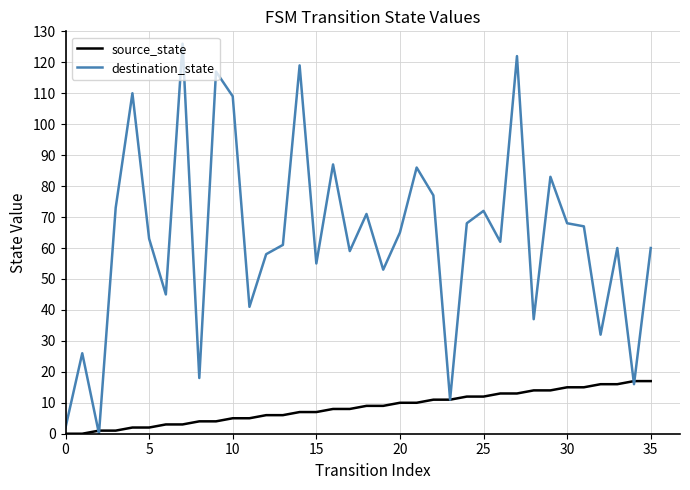

List the series in order of their peak value, lowest first.

source_state, destination_state